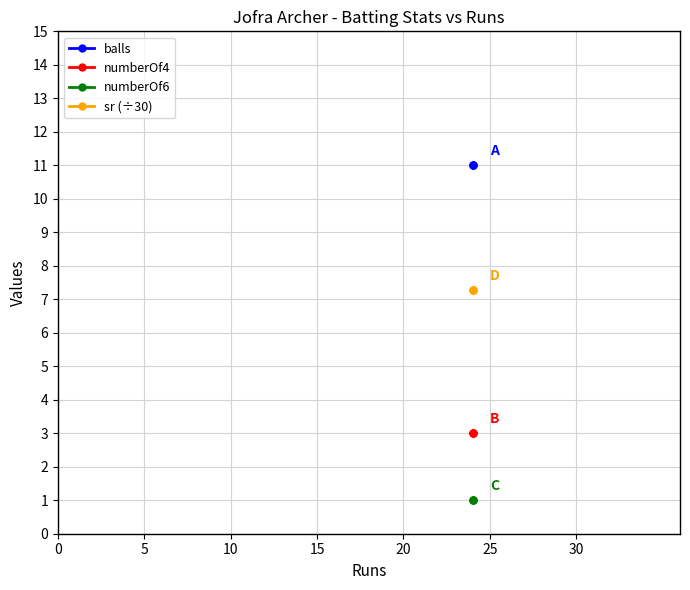

True or false: balls has a value of 18.2 at 5.

False